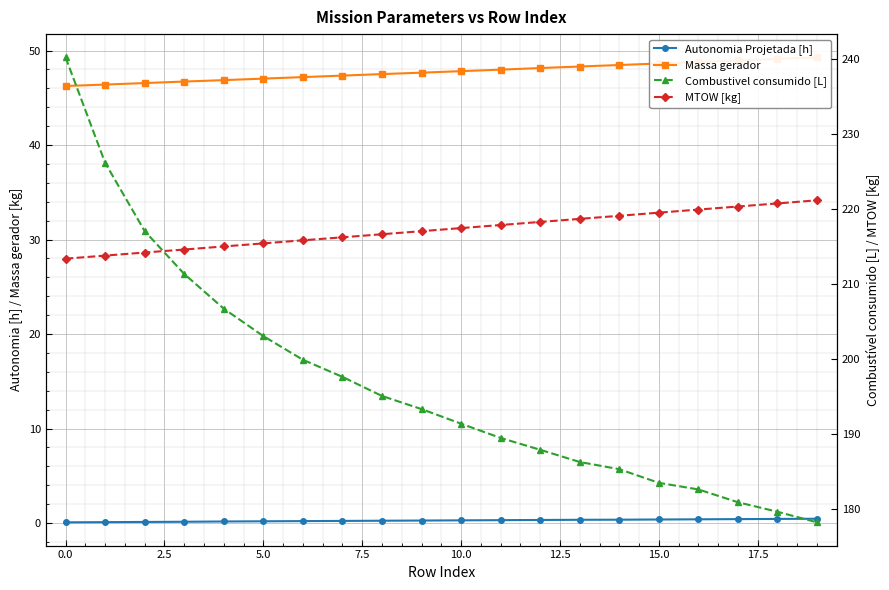

What is the sum of the Combustivel consumido [L] values at 13 and 12.5?

386.1